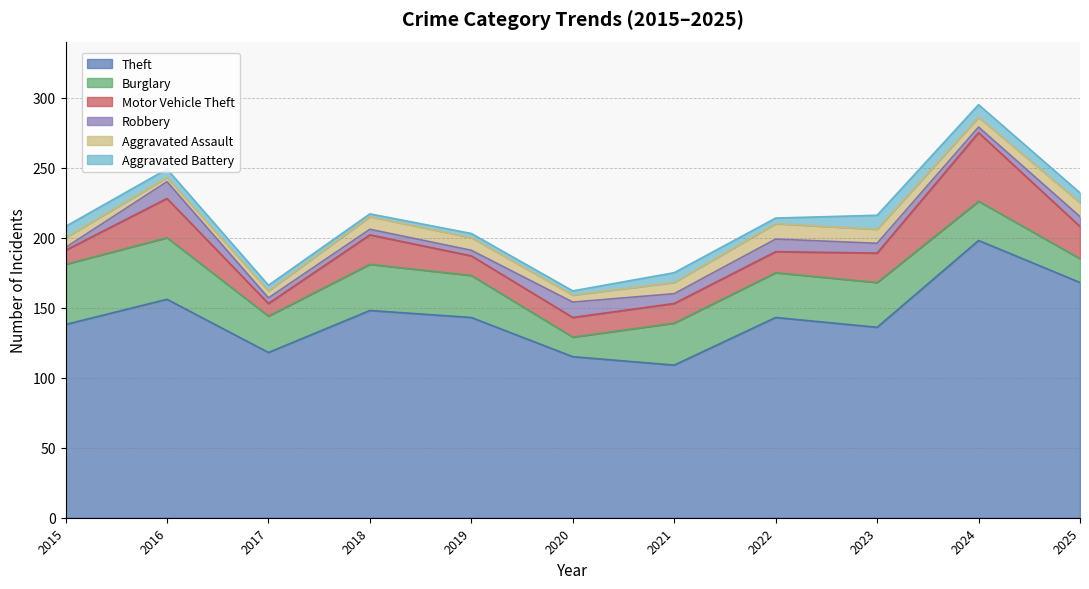

The Aggravated Assault series shows 7 at 2024. True or false?

True